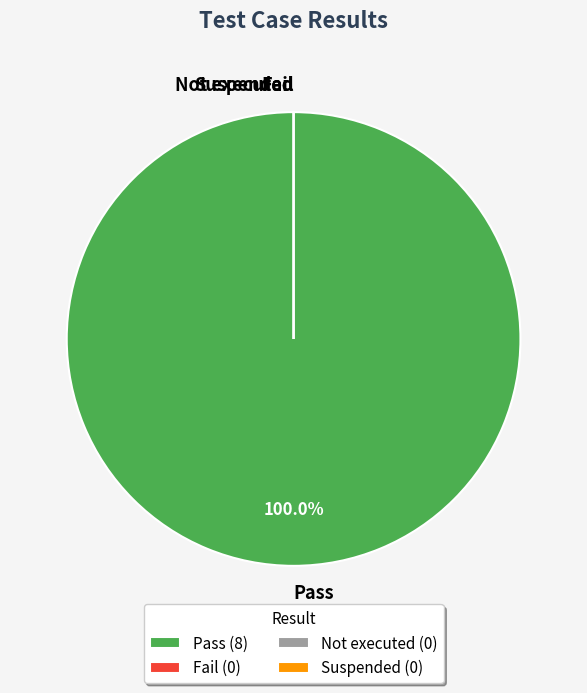

Which category has the smallest portion of the pie?

Fail